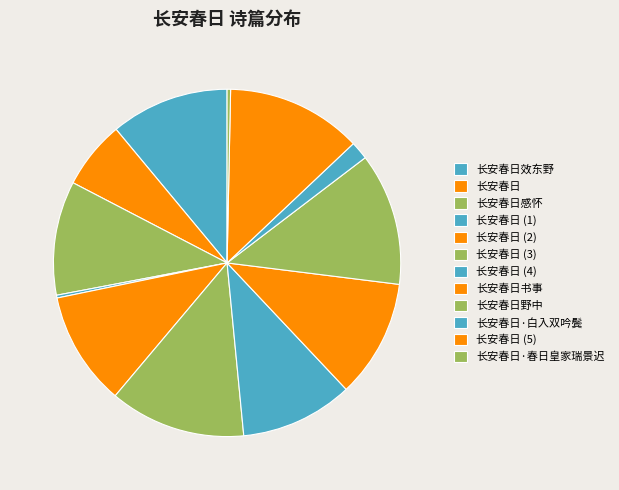

Is 长安春日·白入双吟鬓 the majority of the pie?

No